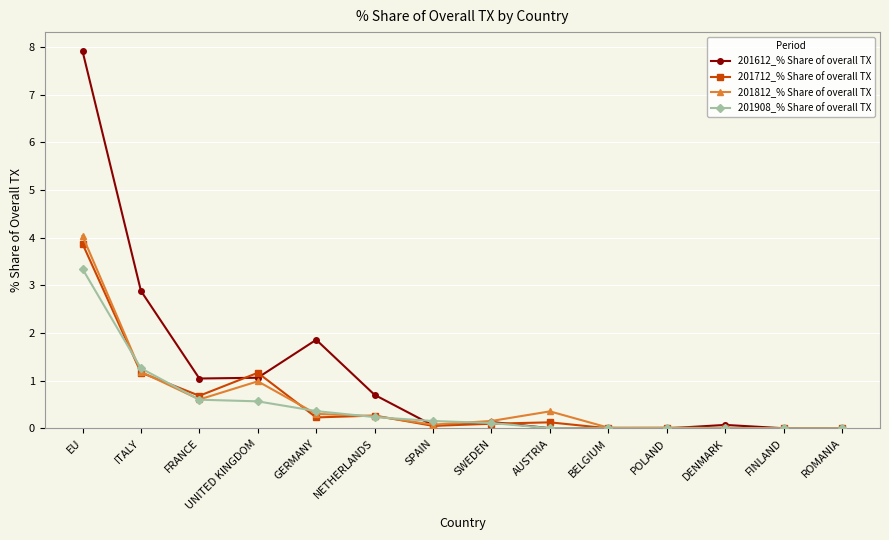

In 201712_% Share of overall TX, how many points are higher than both neighbors (excluding endpoints)?

4